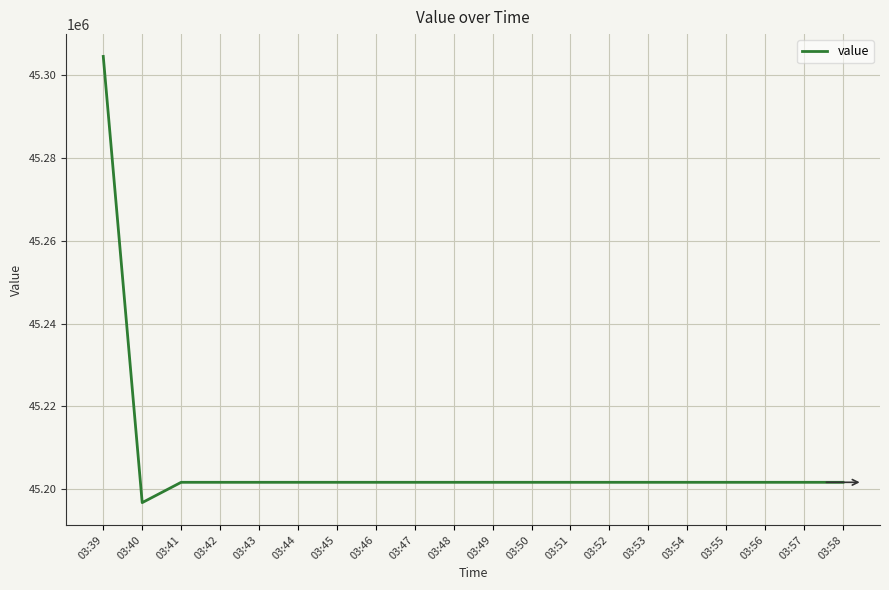

What is the smallest value displayed?

45196801.7